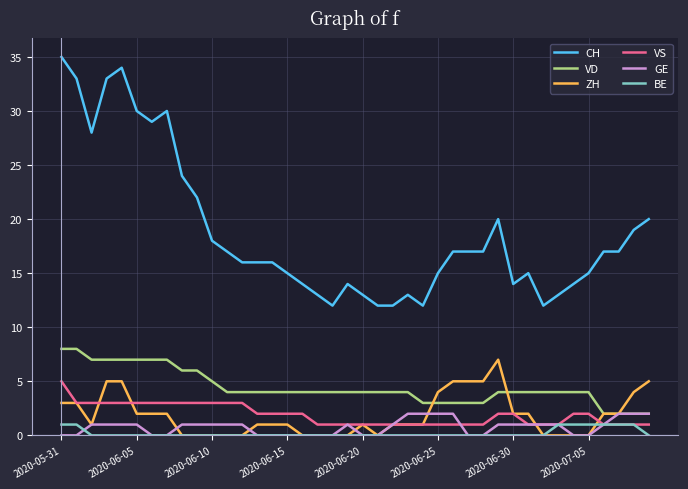

Which series has the largest total across all categories?

CH